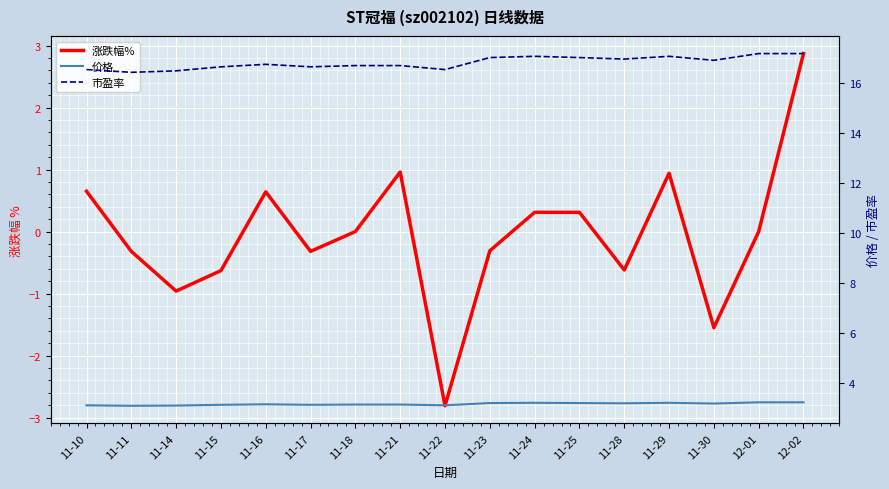

Is the value of 价格 at 11-30 greater than the value of 涨跌幅% at 11-11?

Yes